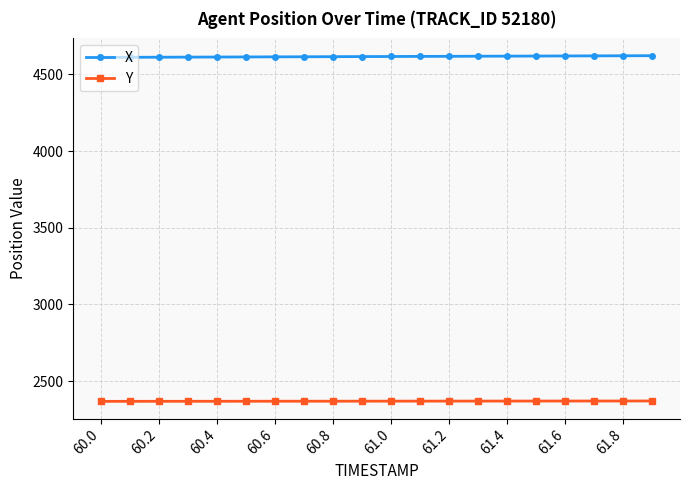

What is the value of the Y point at the 9th from the left?

2368.6